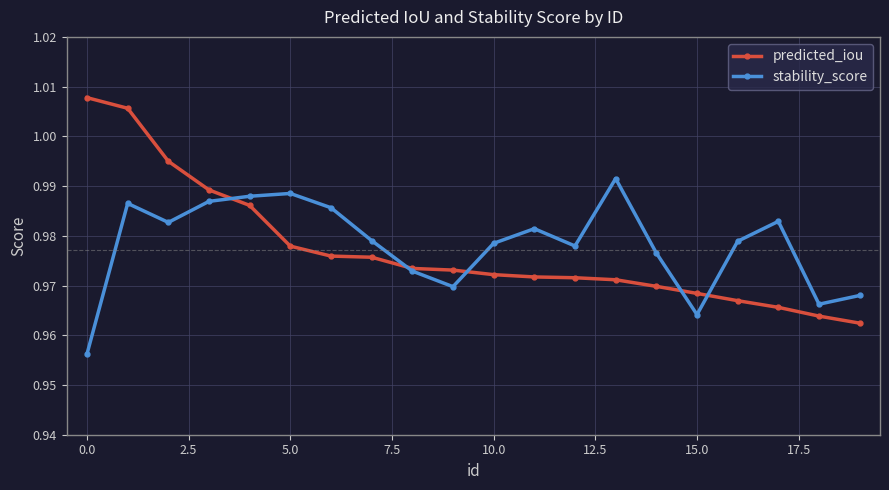

Count the stability_score values in the range 0 to 1.

20